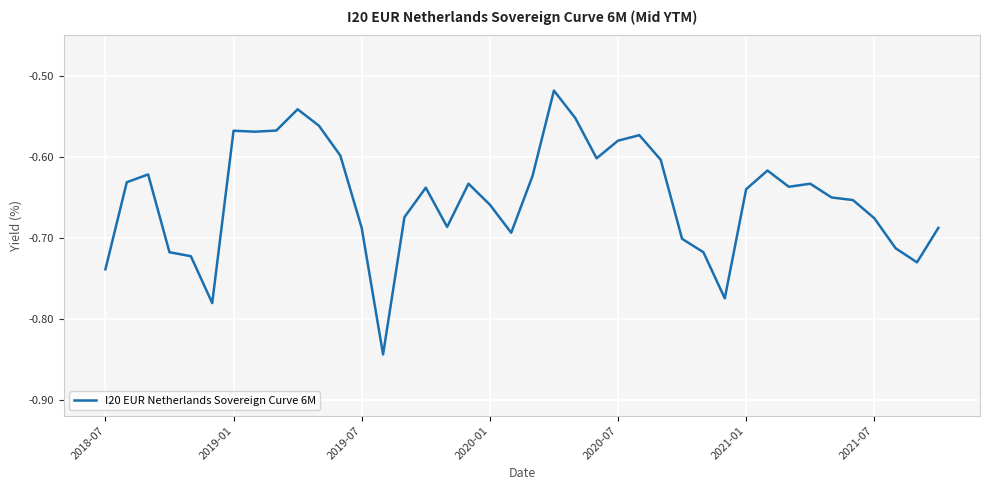

What is the difference between the maximum and minimum values?

0.3